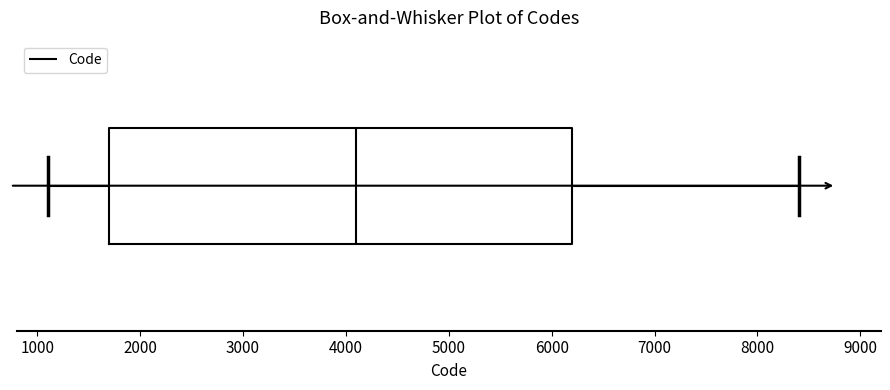

Transcribe this box plot: give where the median line is, the range the box spans, and where the two whiskers end, as read against the x-axis. The values are not printed on the chart, so give them approximately, as read against the axis.

median 4100, box 1700 to 6200, whiskers 1100 to 8400